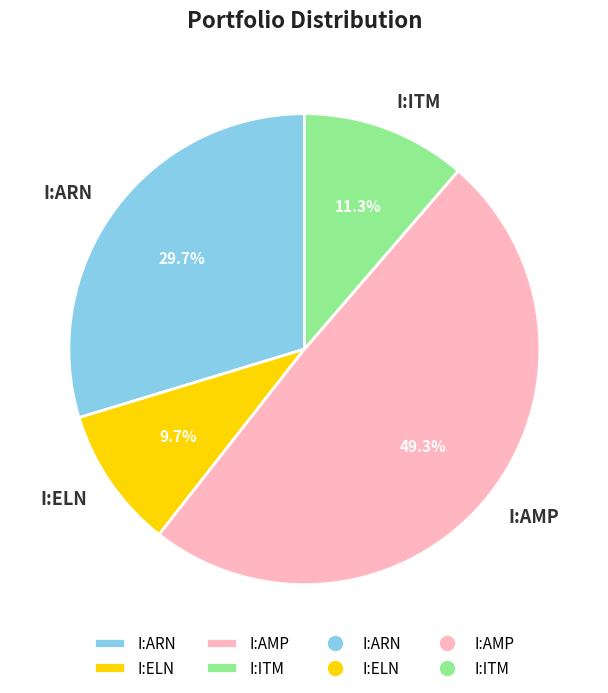

The I:ELN slice represents 10% of the pie. True or false?

True